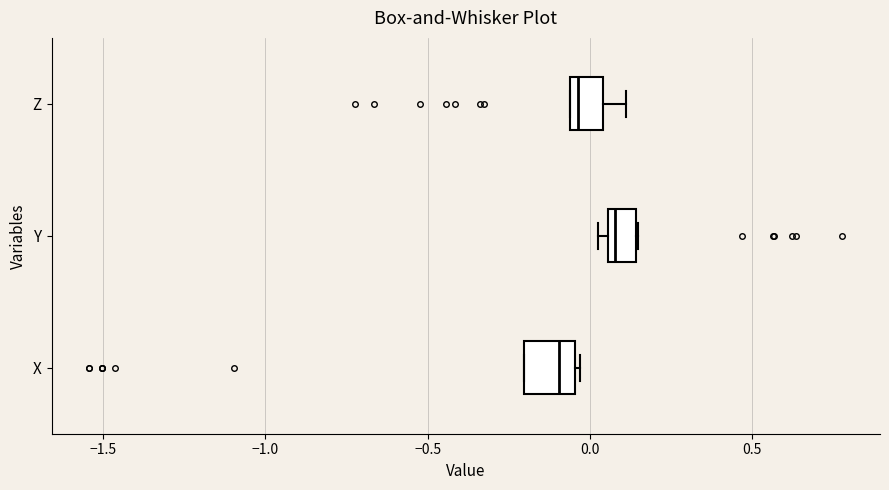

Comparing the boxes themselves (not the whiskers), which one is the widest?

X